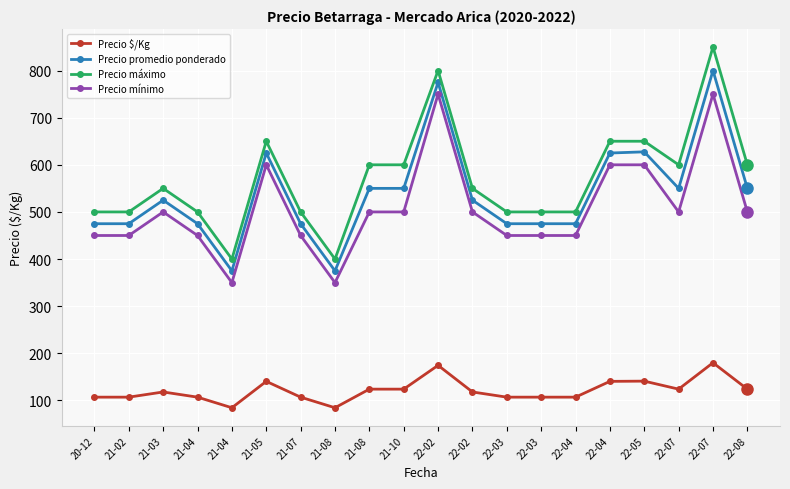

Reading right to left, transcribe all the data shown in this chart.

Precio $/Kg: 124.0	180.0	124.0	141.0	140.5	107.0	107.0	107.0	118.0	174.5	124.0	124.0	84.5	107.0	140.5	84.5	107.0	118.0	107.0	107.0
Precio promedio ponderado: 550.0	800.0	550.0	627.5	625.0	475.0	475.0	475.0	525.0	775.0	550.0	550.0	375.0	475.0	625.0	375.0	475.0	525.0	475.0	475.0
Precio máximo: 600.0	850.0	600.0	650.0	650.0	500.0	500.0	500.0	550.0	800.0	600.0	600.0	400.0	500.0	650.0	400.0	500.0	550.0	500.0	500.0
Precio mínimo: 500.0	750.0	500.0	600.0	600.0	450.0	450.0	450.0	500.0	750.0	500.0	500.0	350.0	450.0	600.0	350.0	450.0	500.0	450.0	450.0